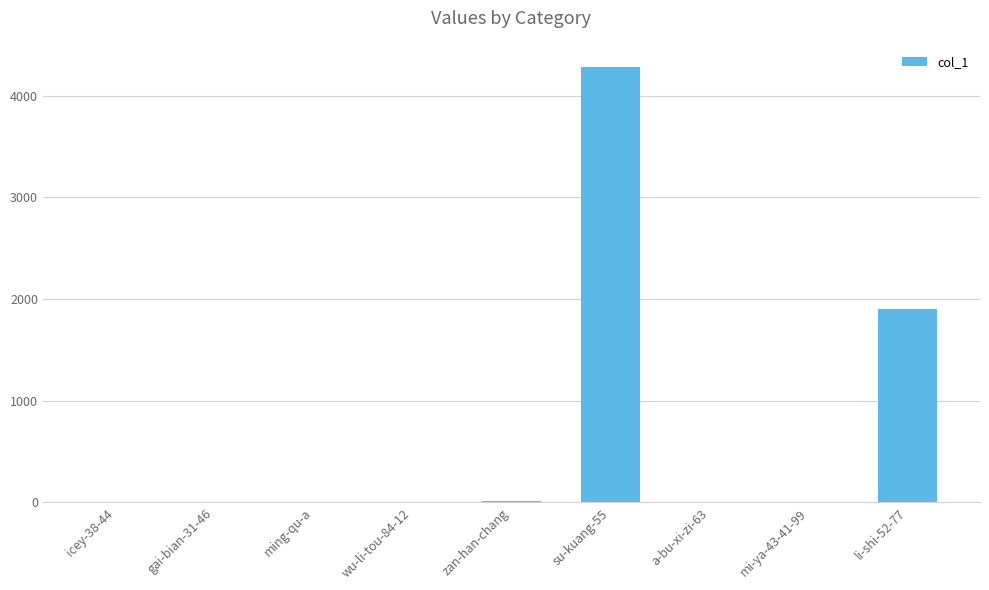

At which category does the chart reach its peak across all series?

su-kuang-55